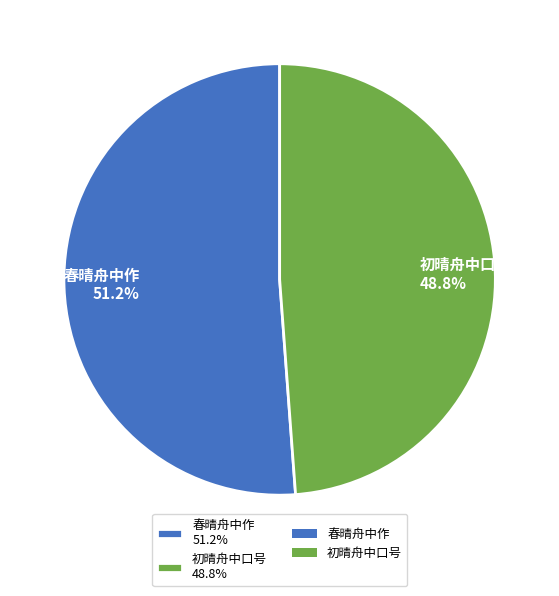

Between 春晴舟中作 51.2% and 初晴舟中口号 48.8%, which is larger?

春晴舟中作 51.2%